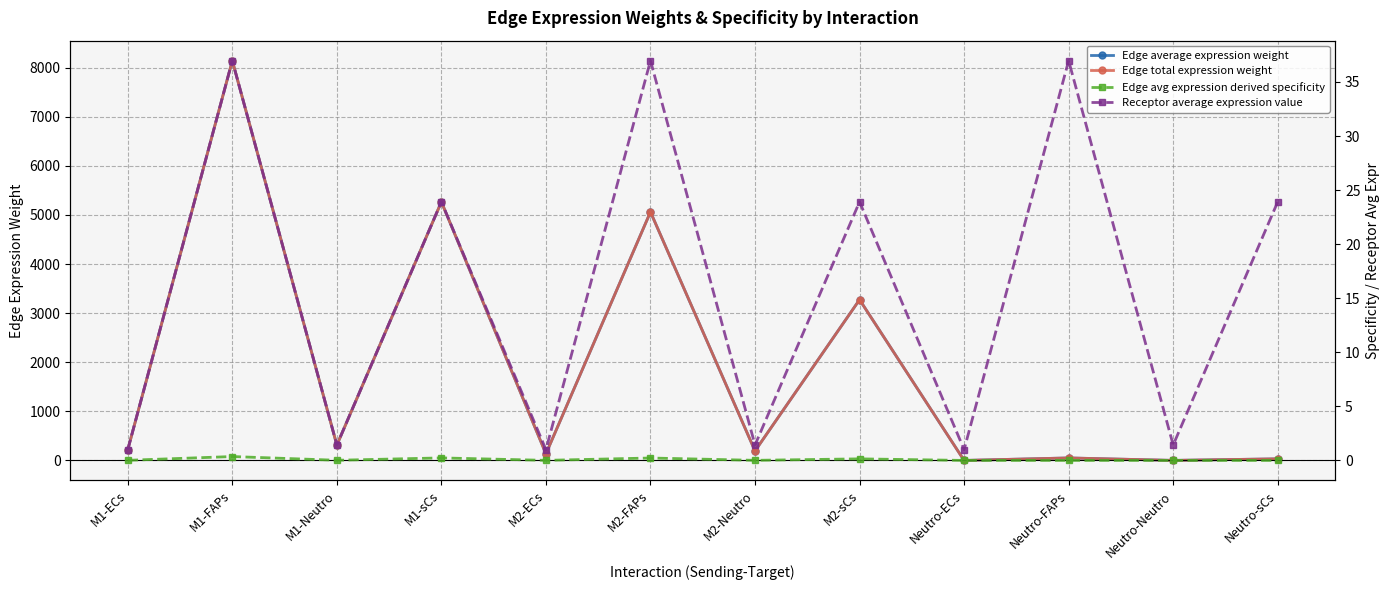

Where is Edge avg expression derived specificity nearest to the value 0?

Neutro-ECs